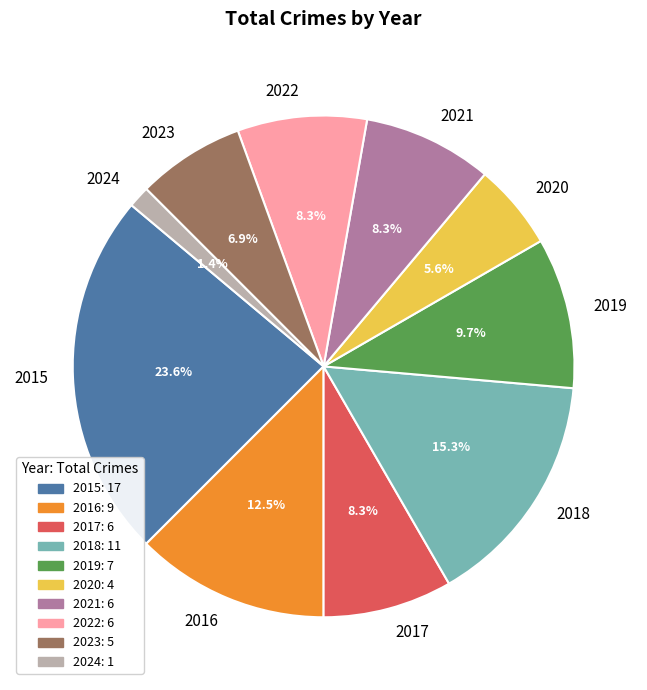

Does 2015 represent more than half of the total?

No